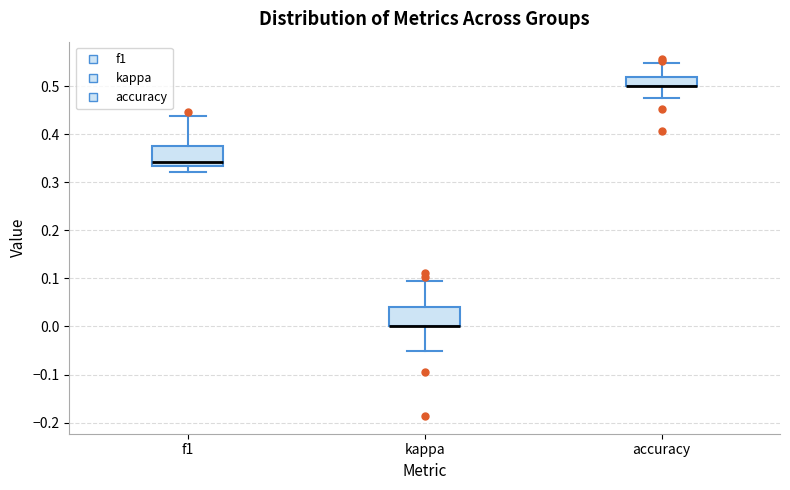

Where does the lower whisker of the box for accuracy end on the y-axis? The values are not printed on the chart, so give them approximately, as read against the axis.

0.48